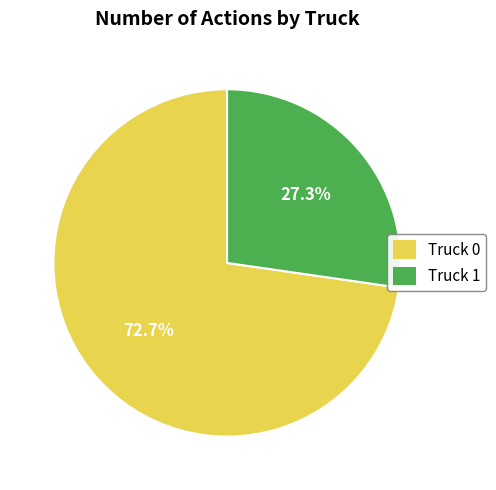

How many segments does this pie chart have?

2